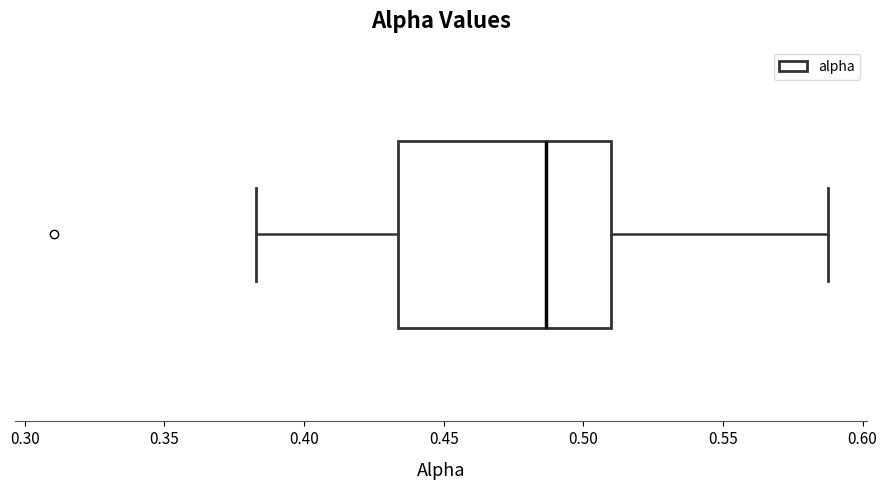

Read this box plot against the x-axis: the position of the median line, the range covered by the box, and the ends of both whiskers. The values are not printed on the chart, so give them approximately, as read against the axis.

median 0.485, box 0.435 to 0.510, whiskers 0.385 to 0.590